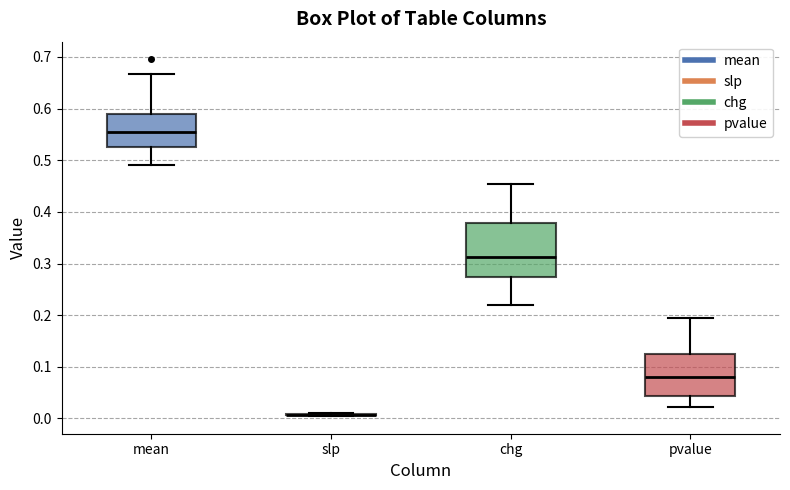

Reading left to right, read every box against the y-axis: the position of its median line, the range the box covers, and the ends of its whiskers. The values are not printed on the chart, so give them approximately, as read against the axis.

mean: median 0.55, box 0.53 to 0.59, whiskers 0.49 to 0.67
slp: box collapsed to a line at 0.01, whiskers 0.01 to 0.01
chg: median 0.31, box 0.27 to 0.38, whiskers 0.22 to 0.45
pvalue: median 0.08, box 0.04 to 0.13, whiskers 0.02 to 0.20